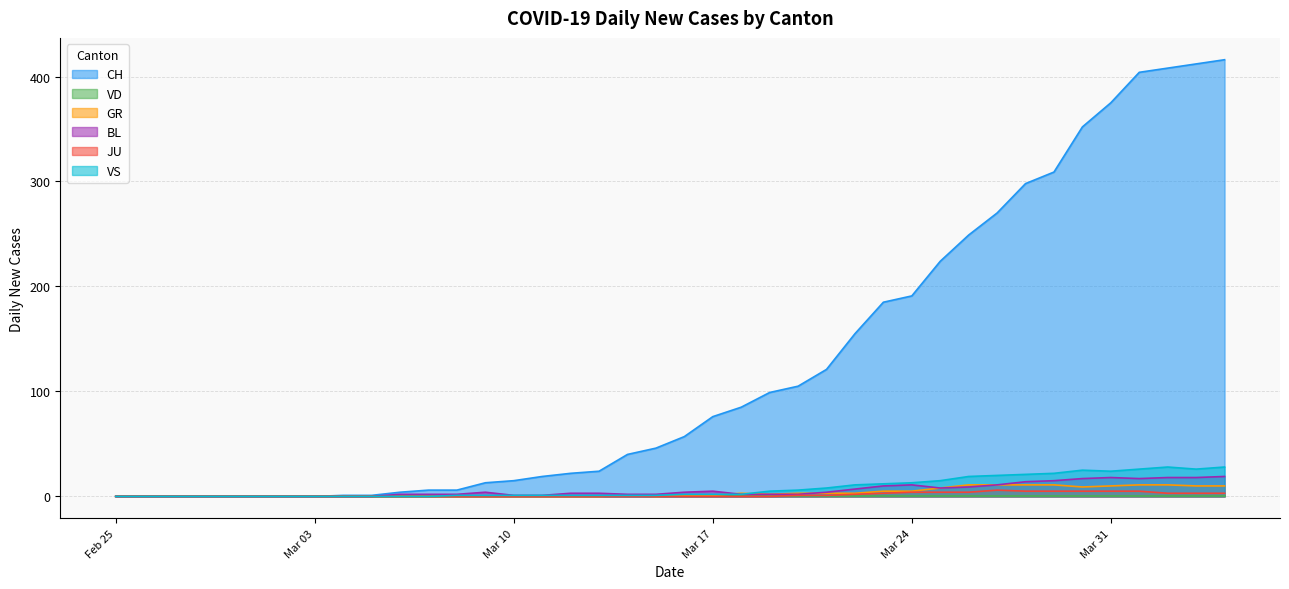

What is the average value of the JU series?

1